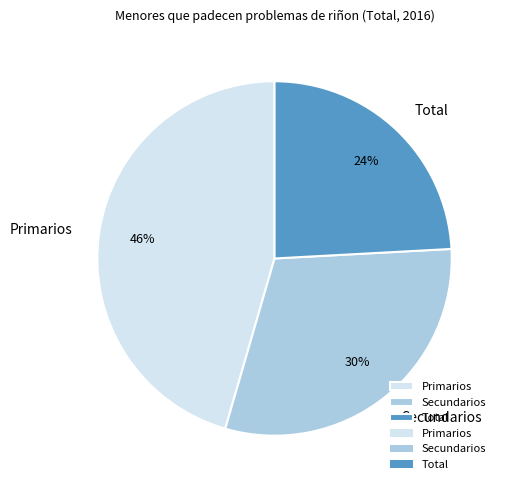

How many slices are in this pie chart?

3